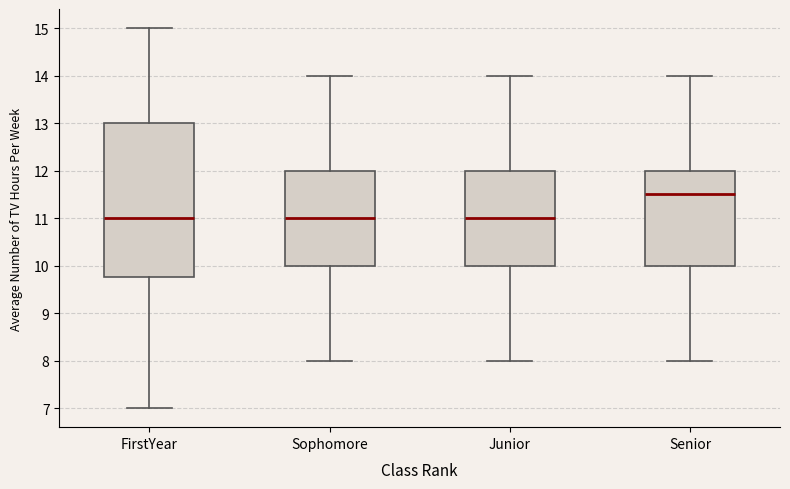

Reading left to right, read every box against the y-axis: the position of its median line, the range the box covers, and the ends of its whiskers. The values are not printed on the chart, so give them approximately, as read against the axis.

FirstYear: median 11.0, box 9.8 to 13.0, whiskers 7.0 to 15.0
Sophomore: median 11.0, box 10.0 to 12.0, whiskers 8.0 to 14.0
Junior: median 11.0, box 10.0 to 12.0, whiskers 8.0 to 14.0
Senior: median 11.5, box 10.0 to 12.0, whiskers 8.0 to 14.0